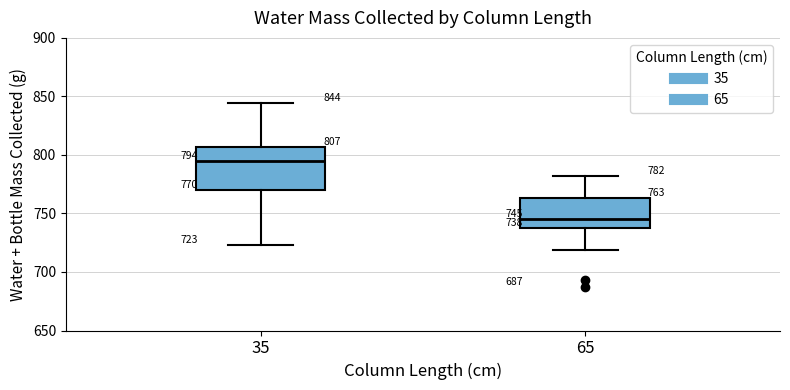

Which box's median line is the lowest?

65